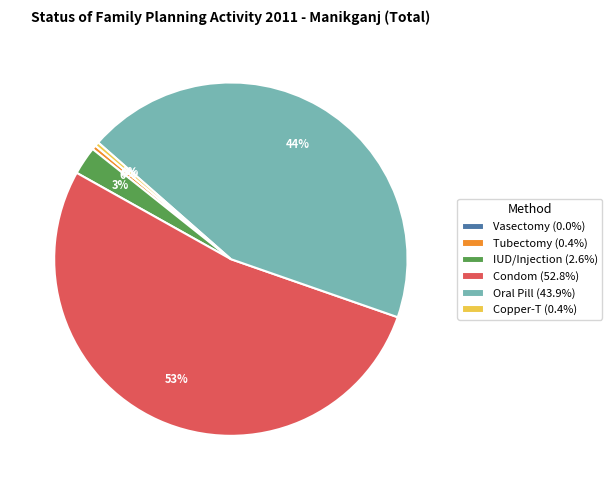

To the nearest percent, what is the combined percentage of Copper-T (0.4%) and Oral Pill (43.9%)?

44%